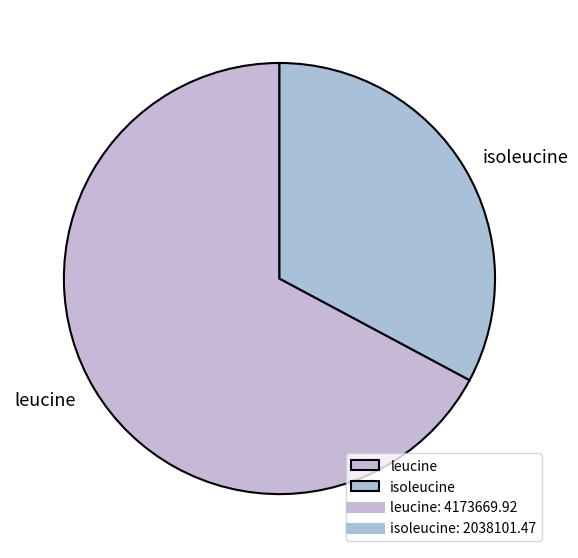

What is the majority slice?

leucine